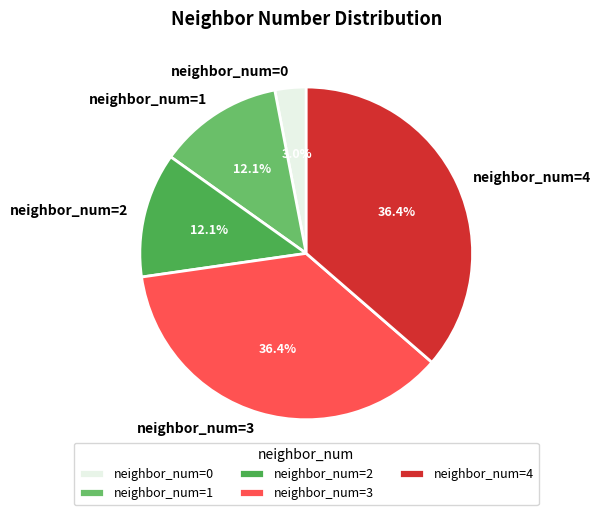

Does any single category account for the majority?

No